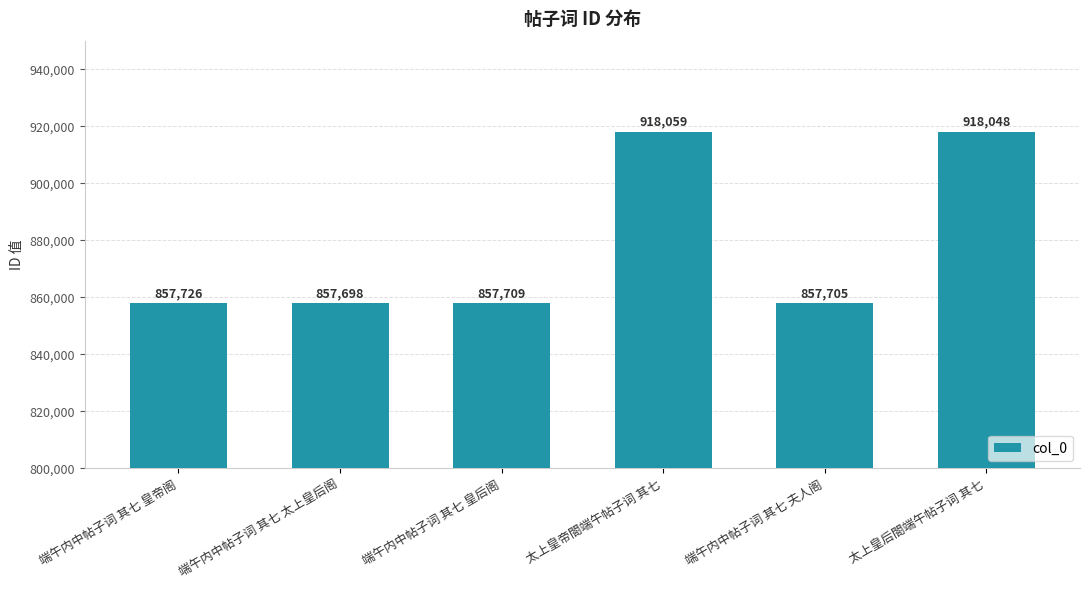

True or false: the data shows 918059 at 太上皇帝閤端午帖子词 其七.

True